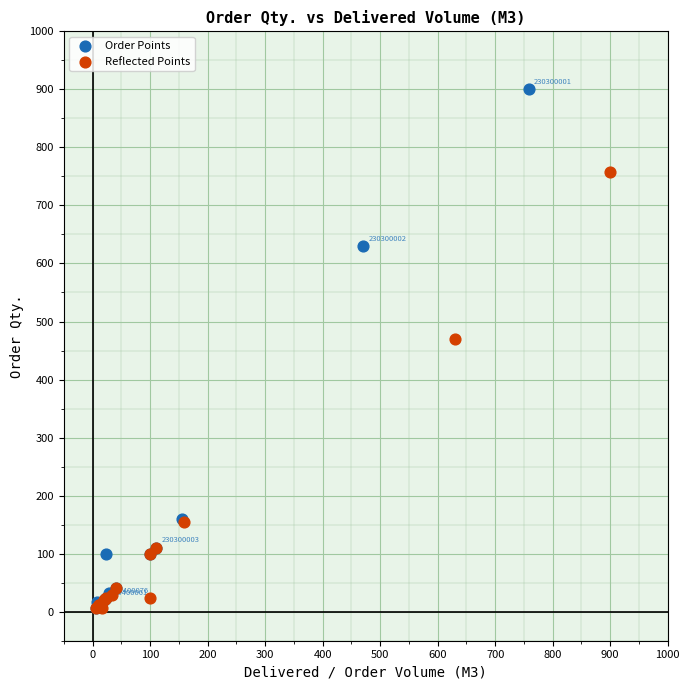

Which series has the widest spread of Y values?

Order Points